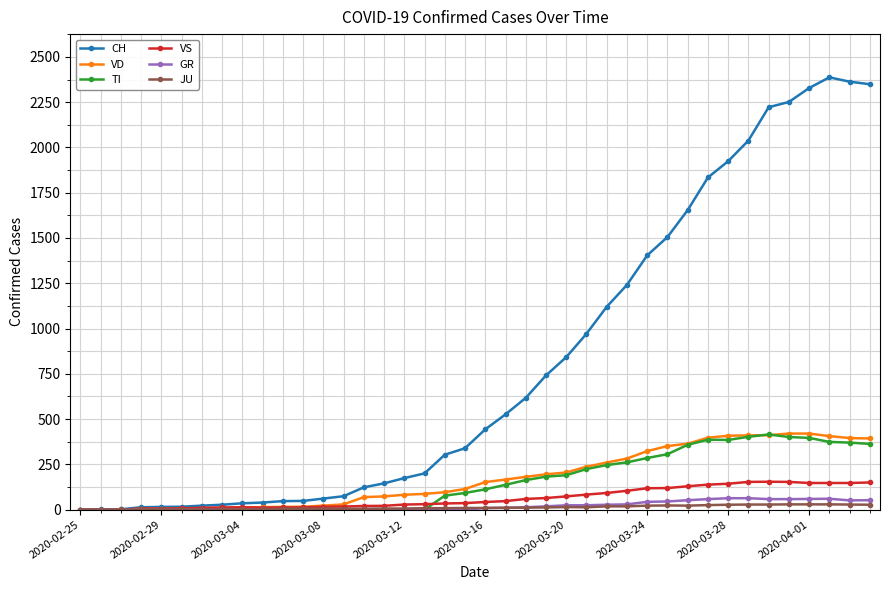

At how many categories does at least one series exceed 1551?

10